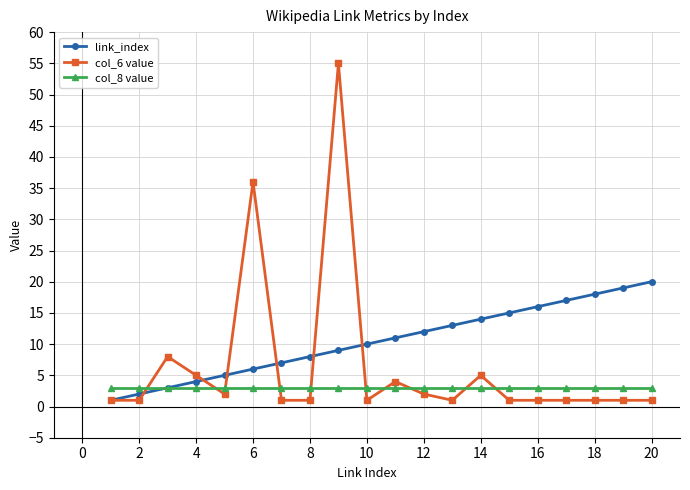

What are all the series names shown in the legend?

link_index, col_6 value, col_8 value